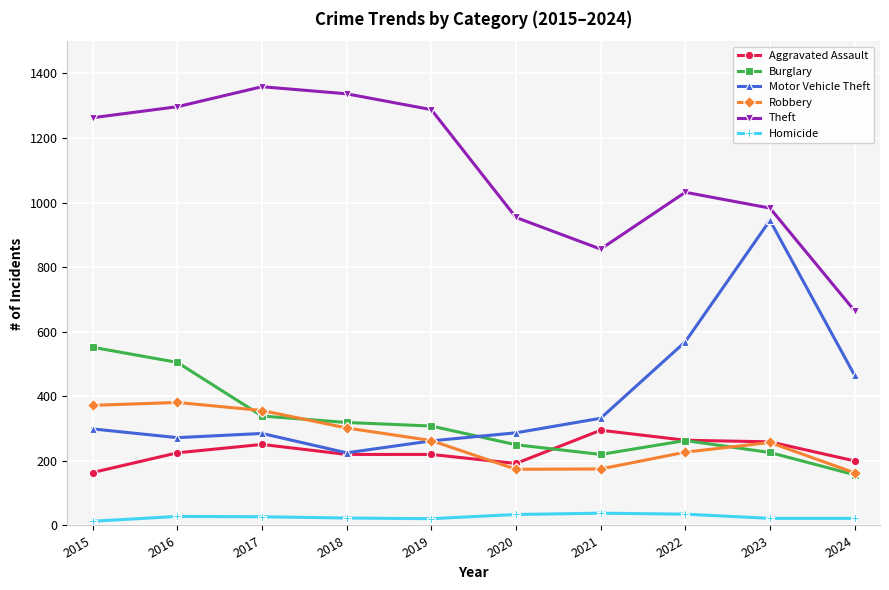

How many data points in Homicide are less than 27?

5